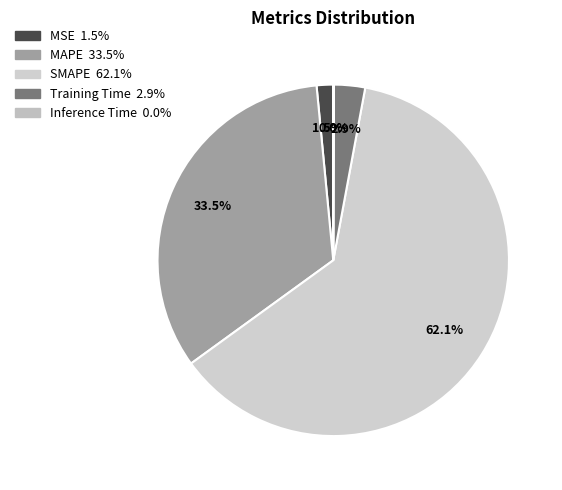

To the nearest percent, what is the difference between the largest and smallest slice percentages?

62%